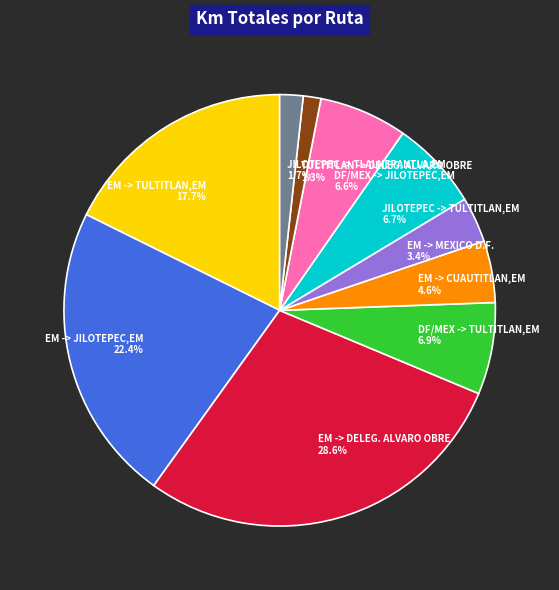

How many slices are in this pie chart?

10